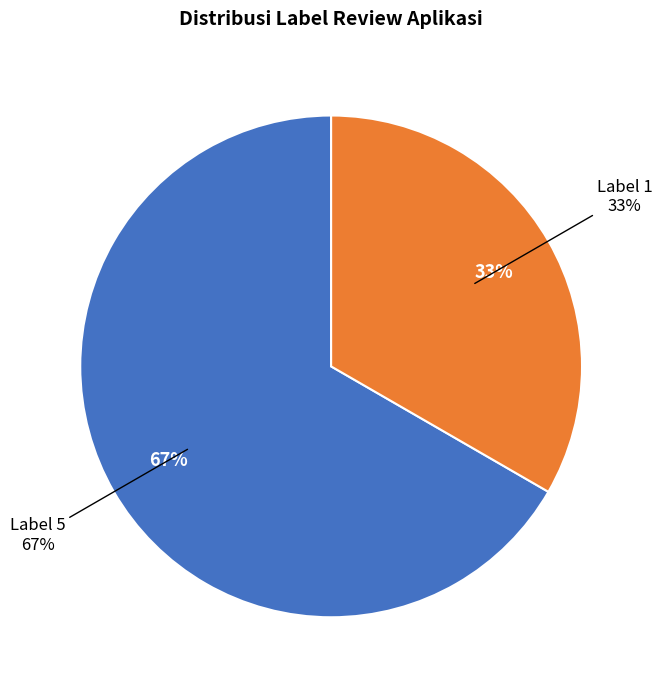

Count the number of slices in the pie.

2